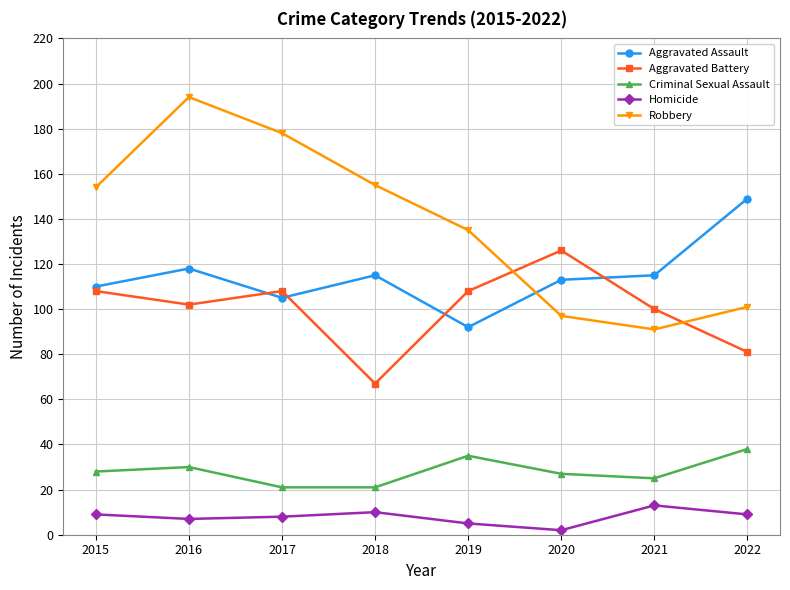

At which category does the chart reach its minimum across all series?

2020